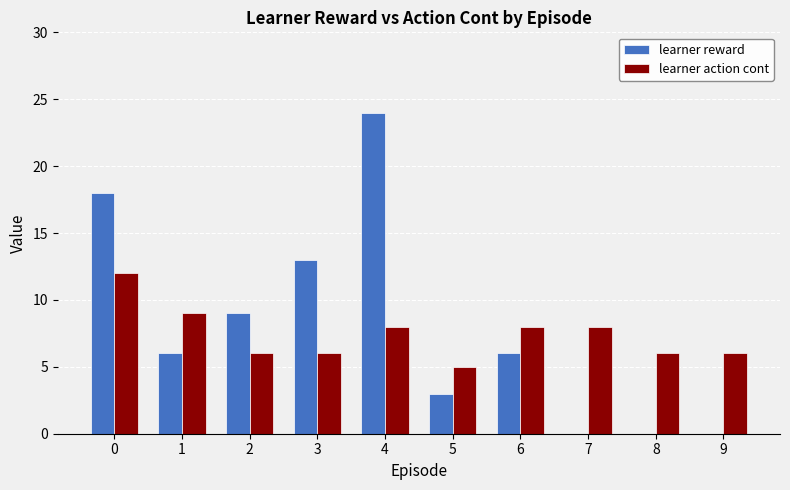

What are all the series names shown in the legend?

learner reward, learner action cont